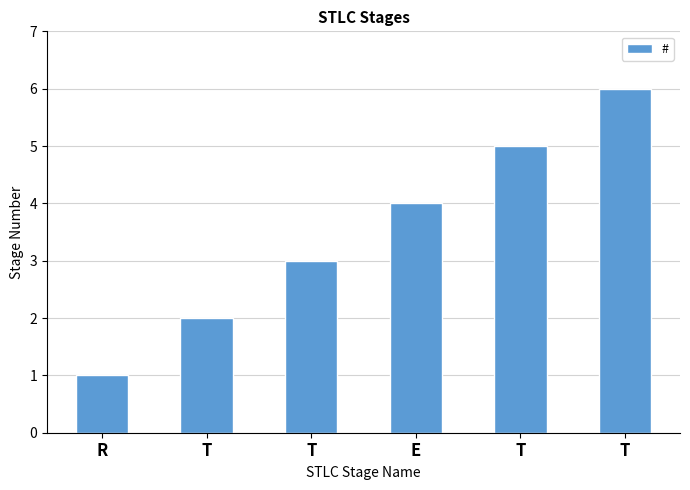

Count the number of categories in the chart.

6